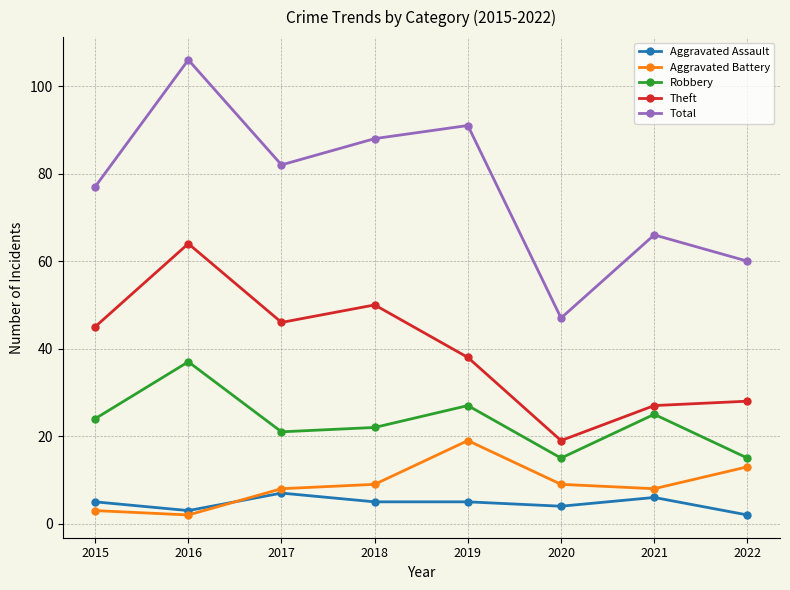

At which label does Aggravated Battery reach its peak?

2019